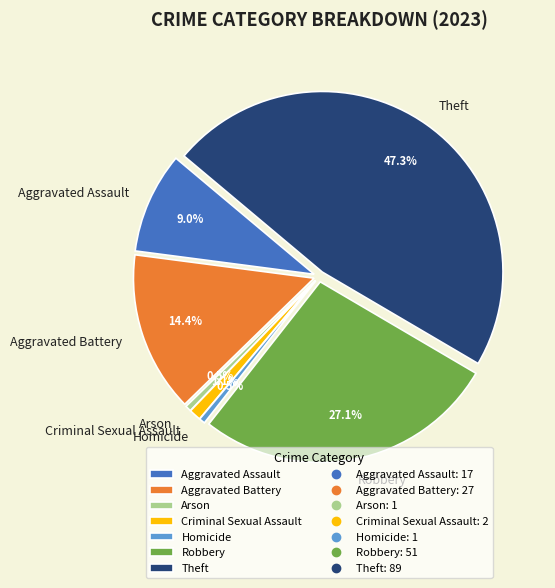

Which has a higher value, Aggravated Assault or Aggravated Battery?

Aggravated Battery